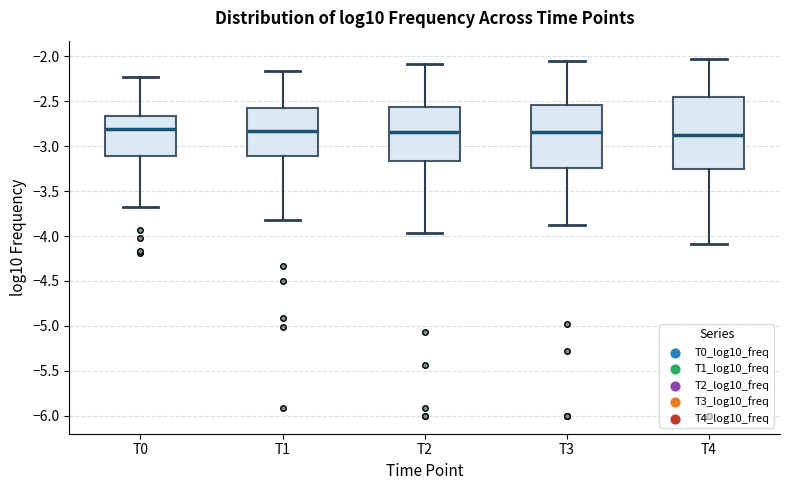

Which box is the tallest, from its lower edge to its upper edge?

T4